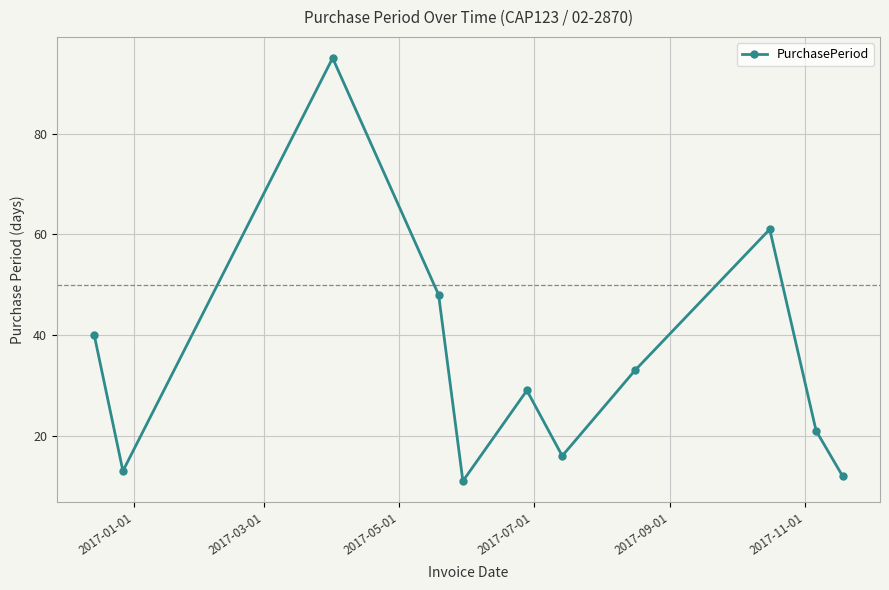

What is the smallest value displayed?

11